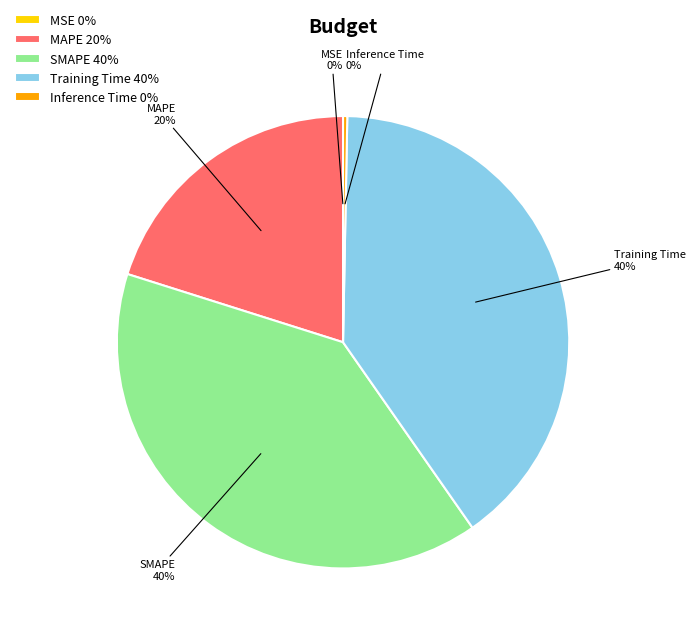

What is the ratio of the value at Training Time 40% to the value at SMAPE 40%?

1.0